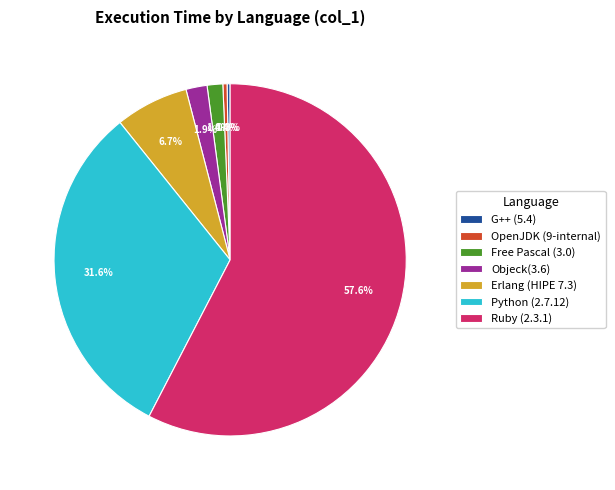

Which slice is the largest?

Ruby (2.3.1)